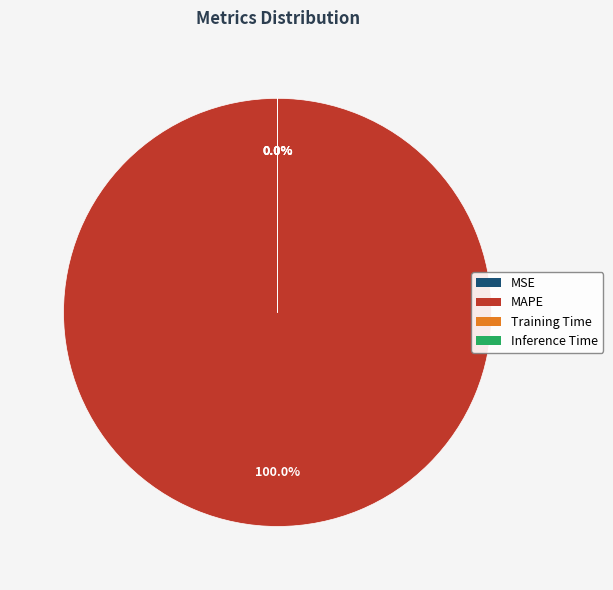

What is the change in value from MAPE to Training Time?

-346.1